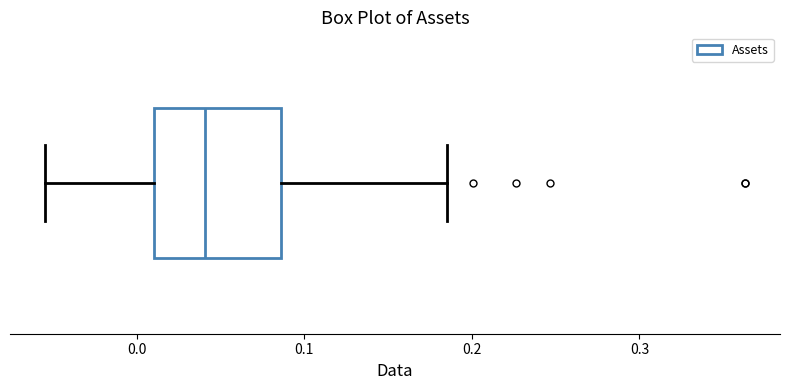

Transcribe this box plot: give where the median line is, the range the box spans, and where the two whiskers end, as read against the x-axis. The values are not printed on the chart, so give them approximately, as read against the axis.

median 0.04, box 0.01 to 0.09, whiskers -0.05 to 0.18